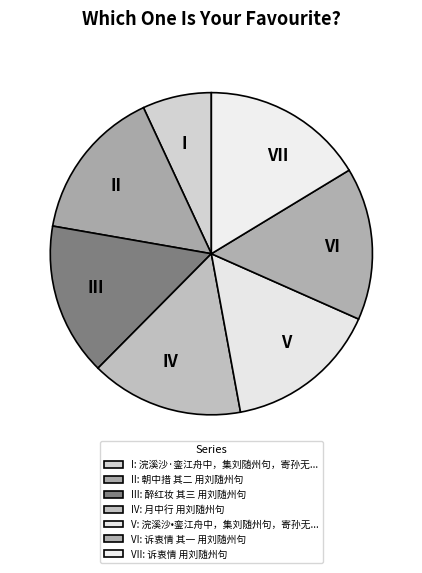

Does V account for over 50% of the chart?

No